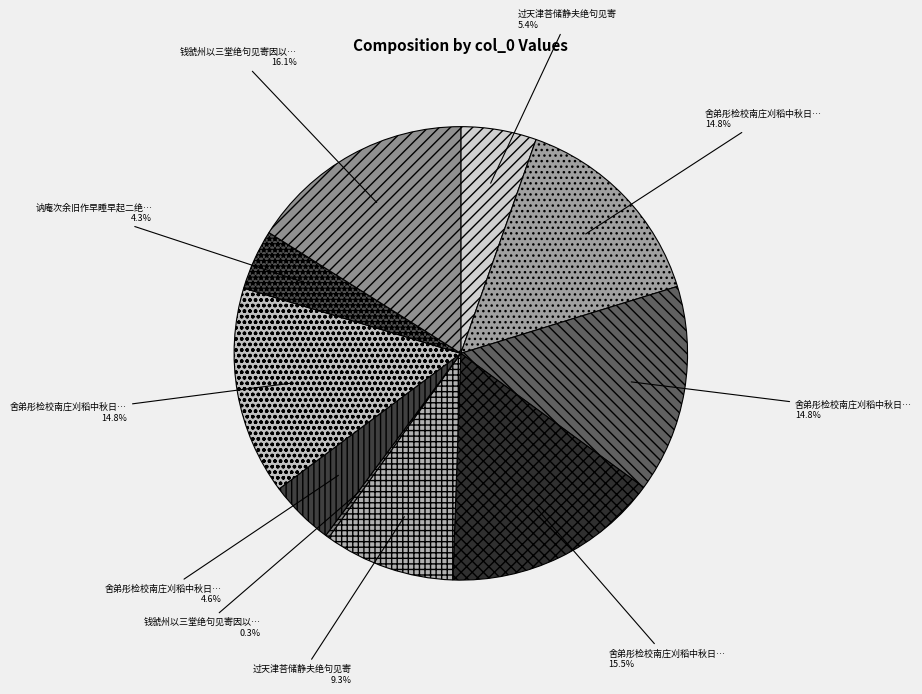

Which category has the smallest portion of the pie?

钱虢州以三堂绝句见寄因以本韵和之